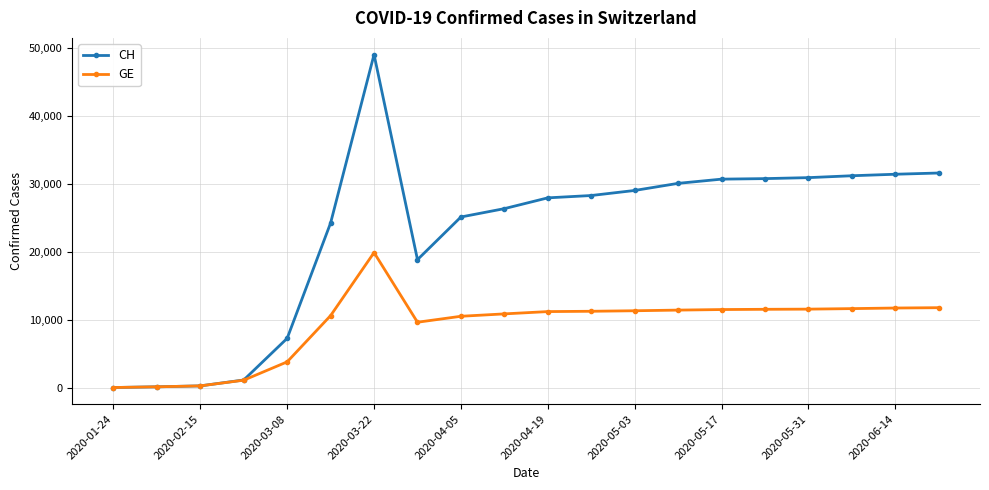

Which series has the largest total across all categories?

CH